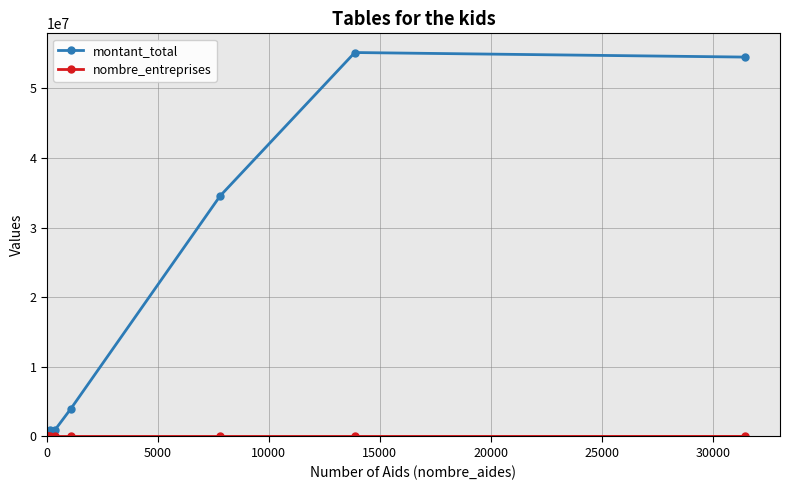

What is the maximum value shown in the chart?

55141751